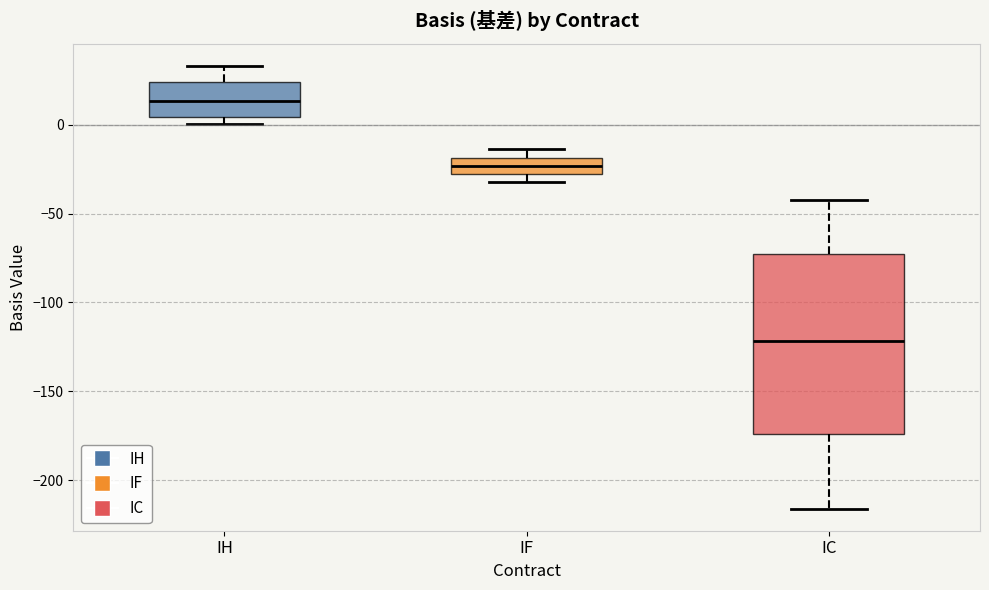

Where does the lower whisker of the box for IC end on the y-axis? The values are not printed on the chart, so give them approximately, as read against the axis.

-215